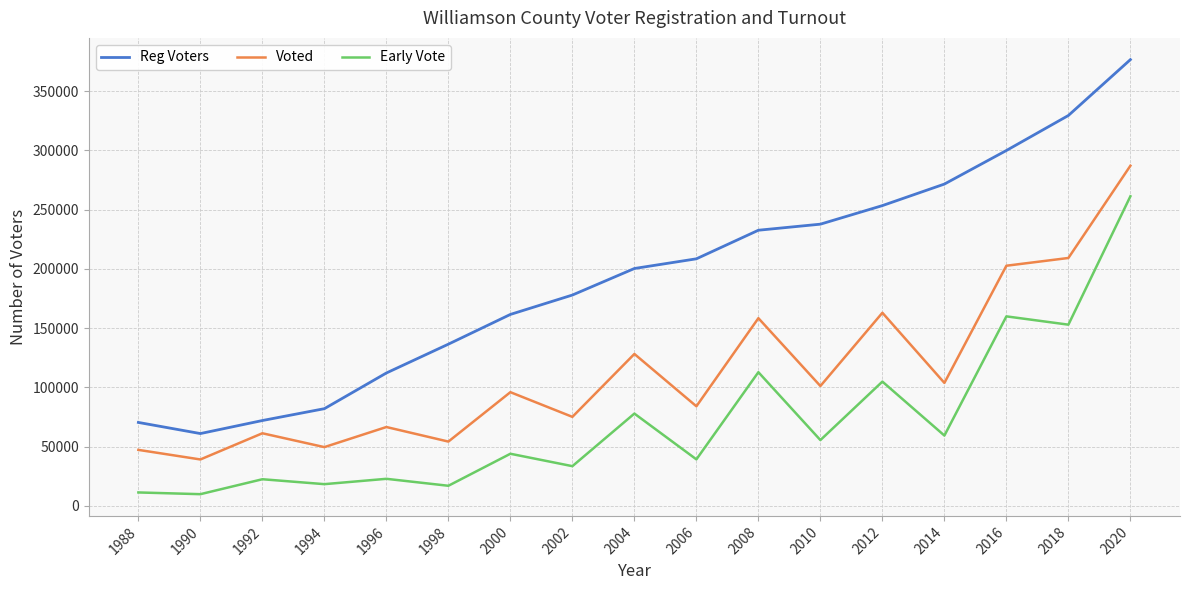

Between 1996 and 2014, which series saw the biggest shift?

Reg Voters